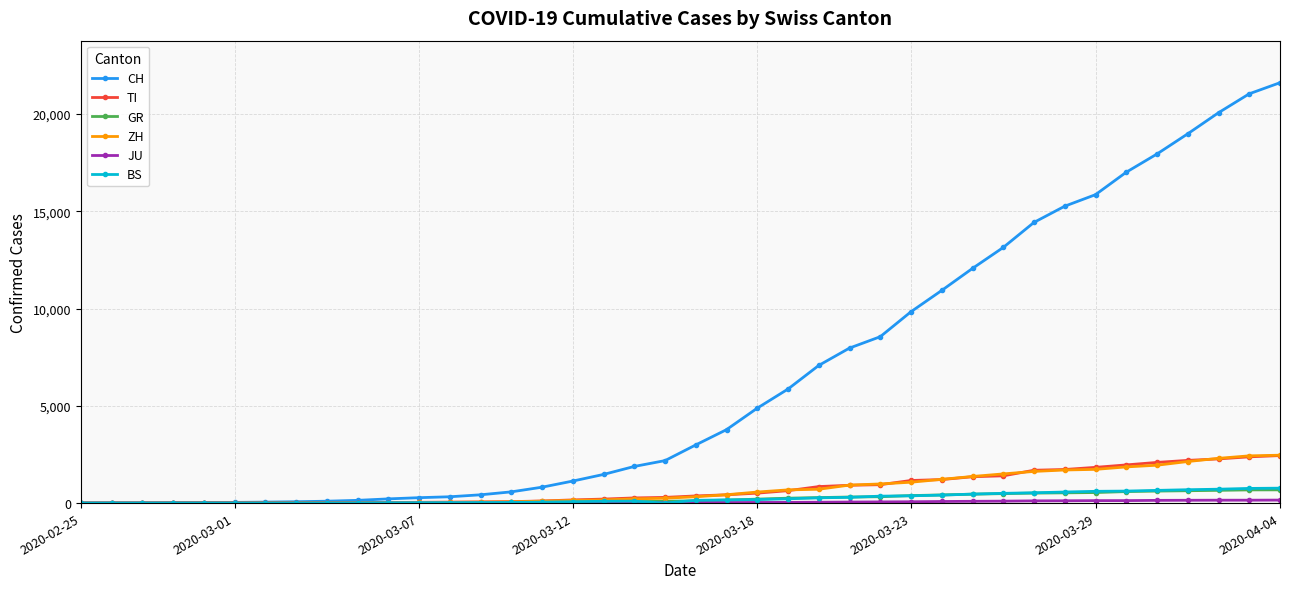

At how many categories does at least one series exceed 6185?

16